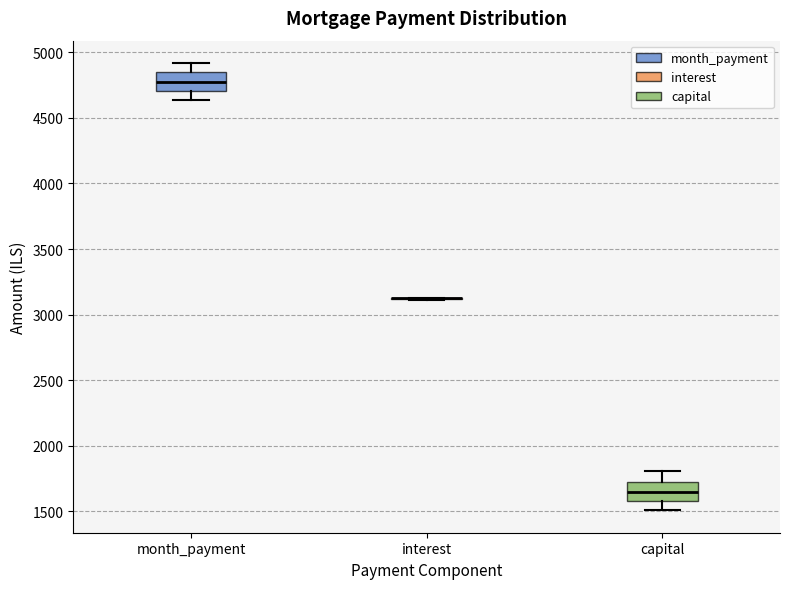

Reading left to right, transcribe this box plot: for each box, give where its median line is, the range the box spans, and where its two whiskers end, as read against the y-axis. The values are not printed on the chart, so give them approximately, as read against the axis.

month_payment: median 4800, box 4700 to 4850, whiskers 4650 to 4900
interest: box collapsed to a line at 3150, whiskers 3100 to 3150
capital: median 1650, box 1600 to 1750, whiskers 1500 to 1800